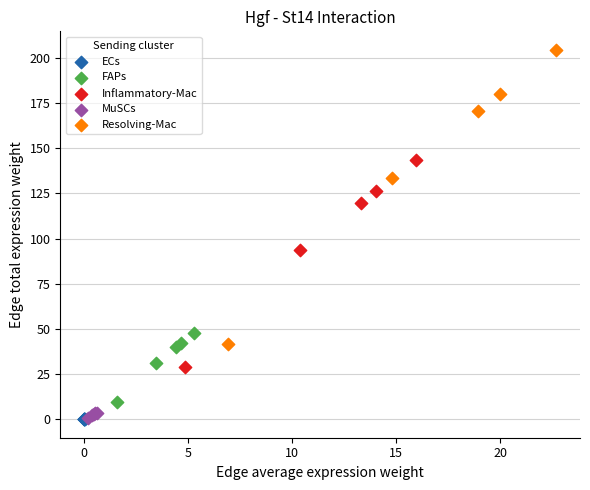

Which series has the widest spread of Y values?

Resolving-Mac